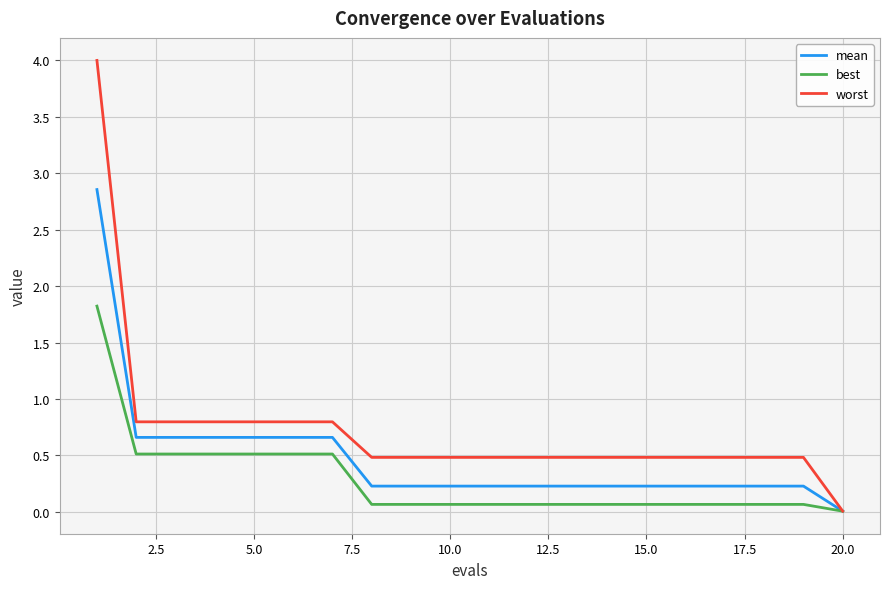

Does the chart display data point markers on the line(s)?

No